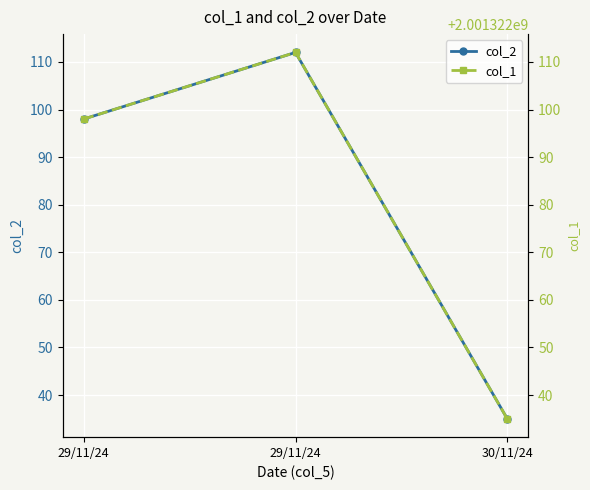

List the labels in order of col_2 value, largest first.

29/11/24, 29/11/24, 30/11/24